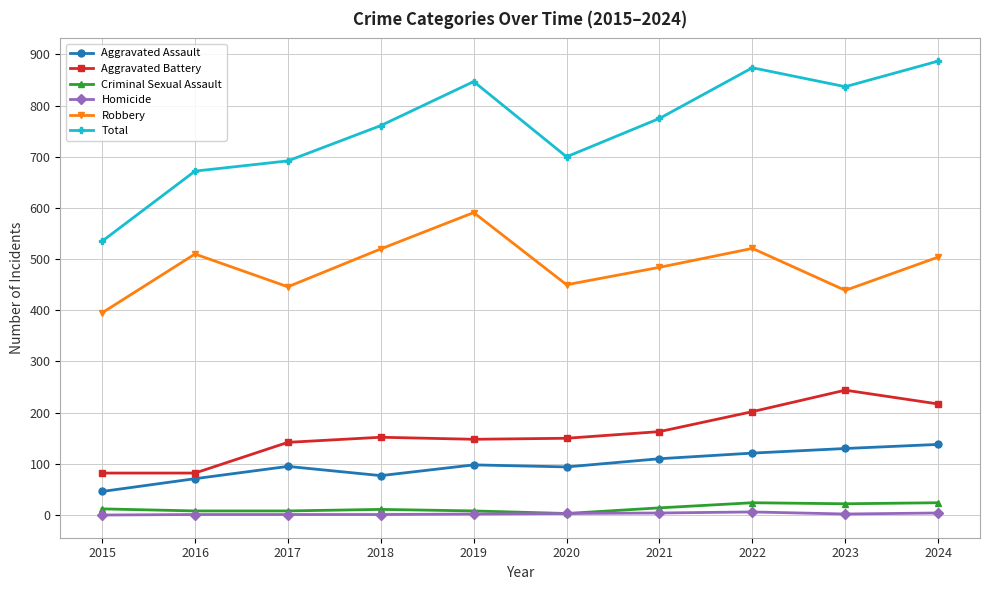

In Robbery, how many points are lower than both neighbors (excluding endpoints)?

3